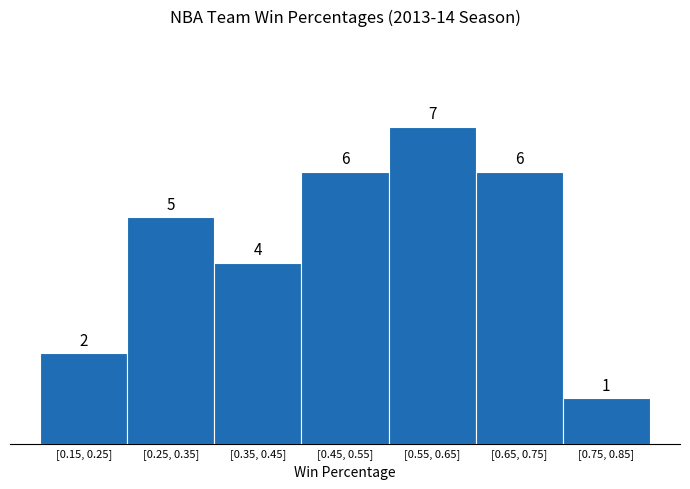

Reading left to right, transcribe all the data shown in this chart.

[0.15, 0.25]=2	[0.25, 0.35]=5	[0.35, 0.45]=4	[0.45, 0.55]=6	[0.55, 0.65]=7	[0.65, 0.75]=6	[0.75, 0.85]=1